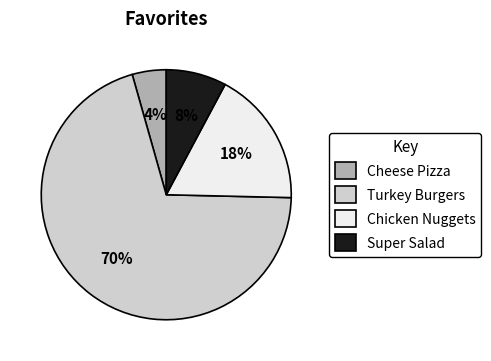

To the nearest percent, what is the average slice percentage?

25%